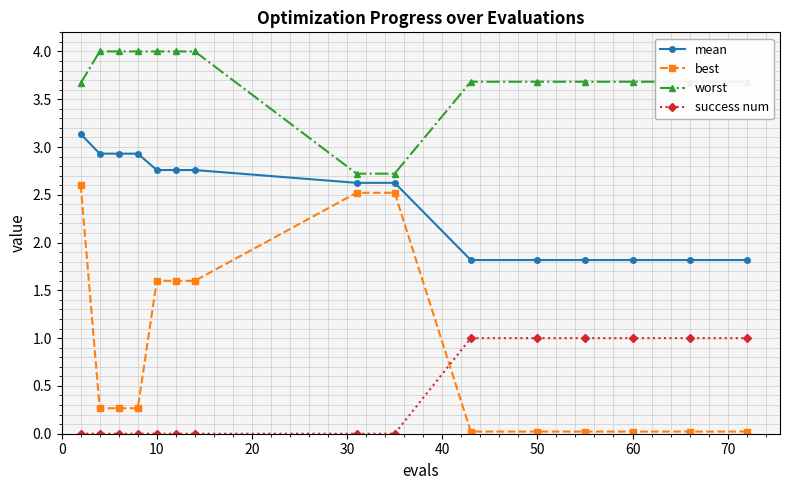

Which series has the largest total across all categories?

worst